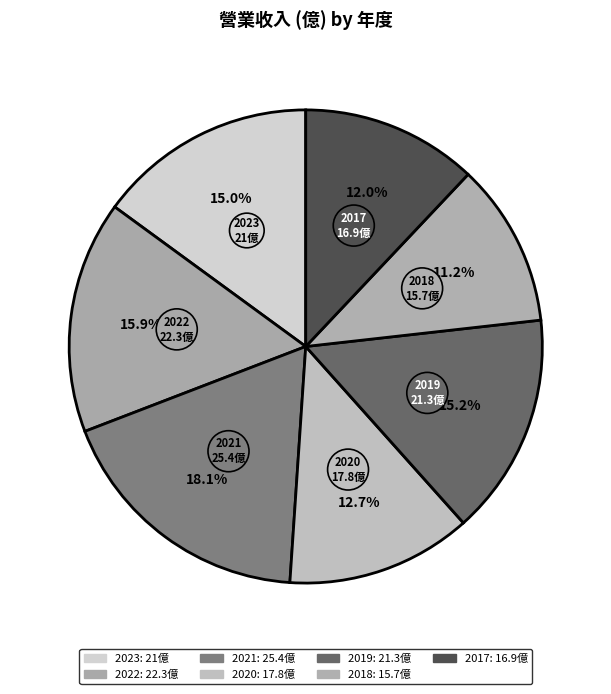

Which has a higher value, 2021 or 2023?

2021